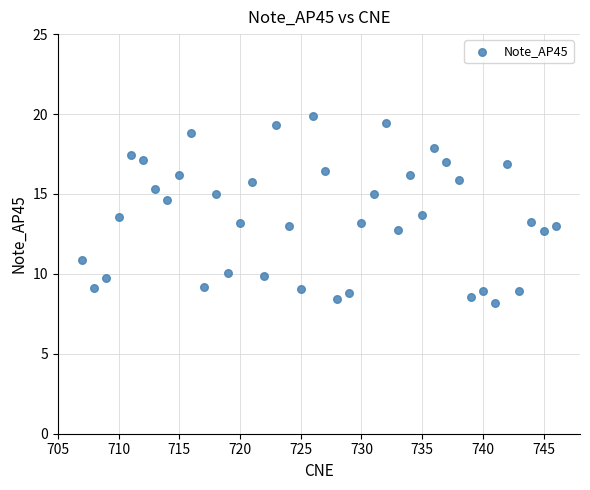

What is the range of X values (max minus min)?

39.0